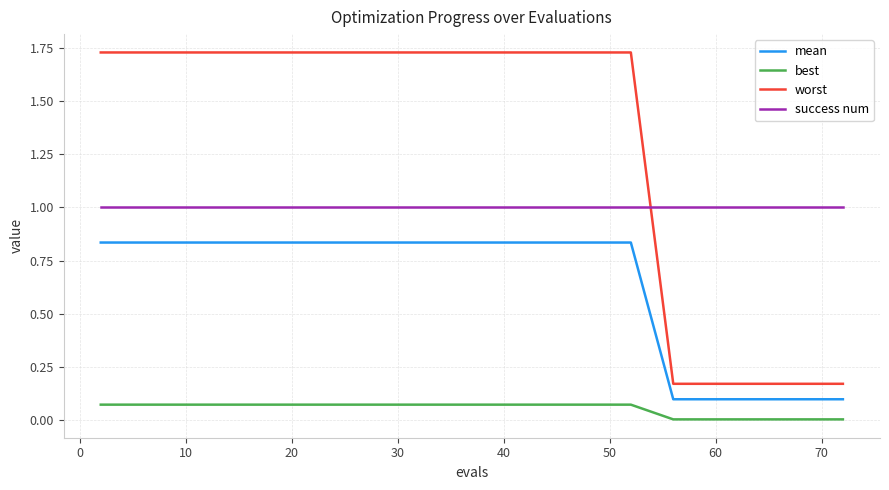

True or false: worst and best cross at least once.

False